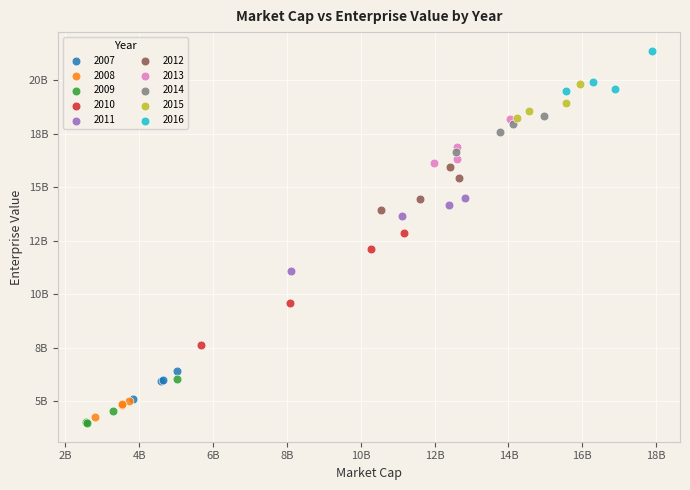

What are all the series names shown in the legend?

2007, 2008, 2009, 2010, 2011, 2012, 2013, 2014, 2015, 2016